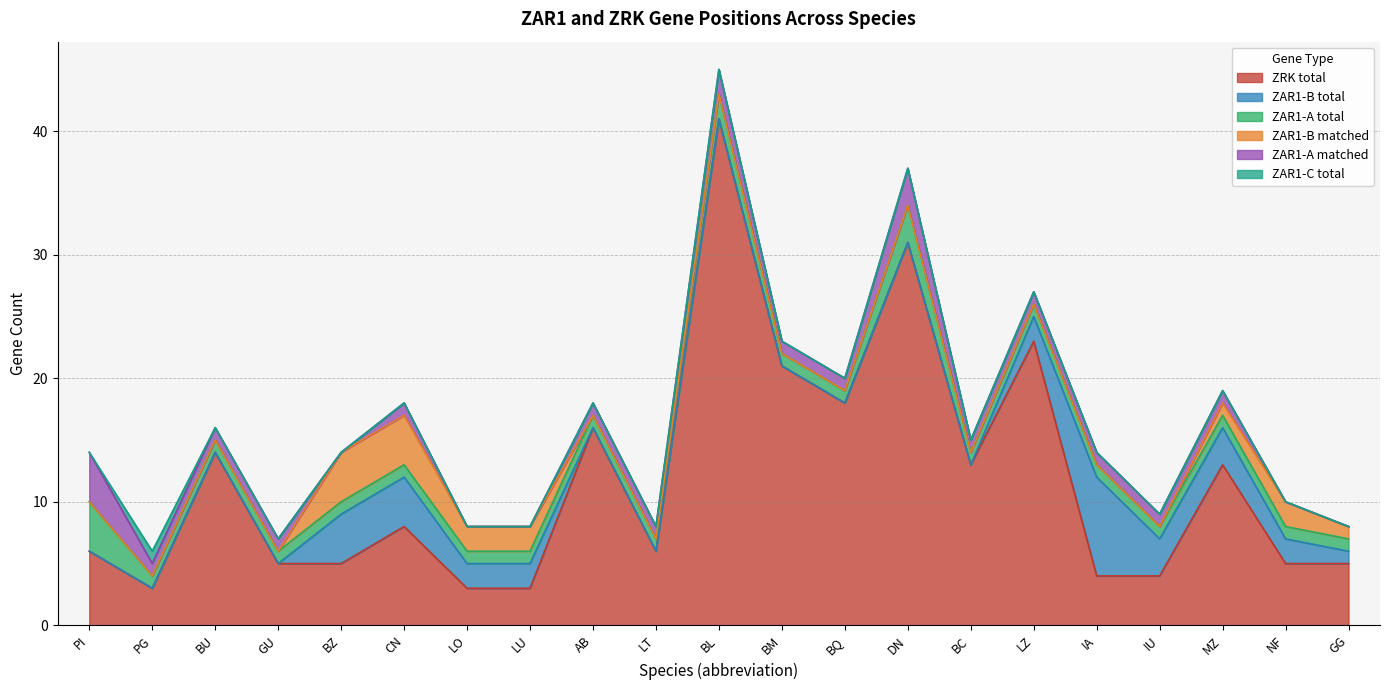

List the labels in order of ZAR1-C total value, smallest first.

PI, BU, GU, BZ, CN, LO, LU, AB, LT, BL, BM, BQ, DN, BC, LZ, IA, IU, MZ, NF, GG, PG